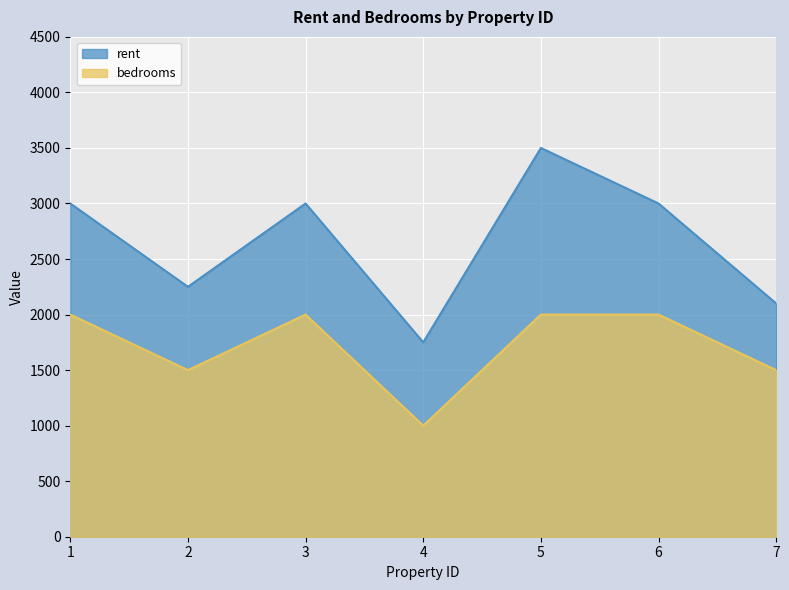

Is the value of rent at 2 greater than the value of bedrooms at 6?

Yes